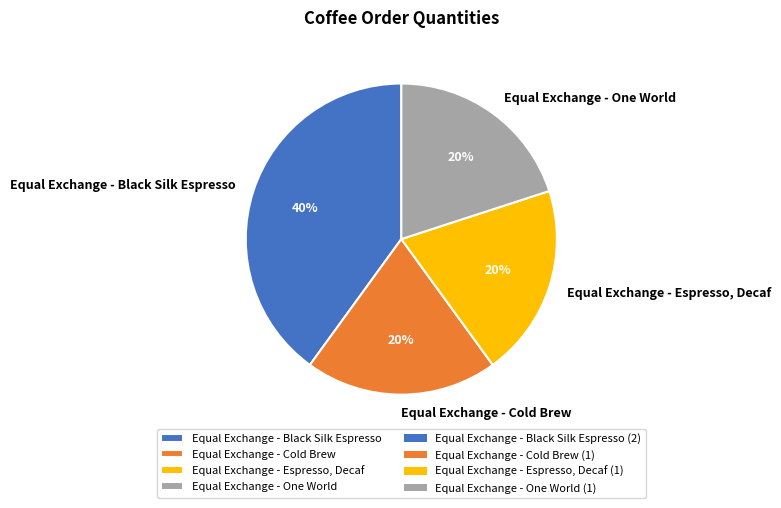

To the nearest percent, what portion does Equal Exchange - One World represent?

20%